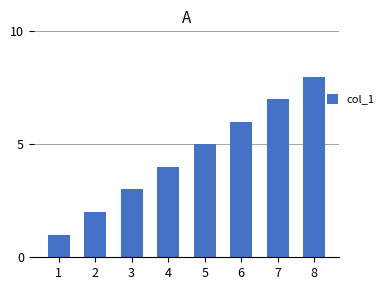

Which label corresponds to the largest value in the chart?

8